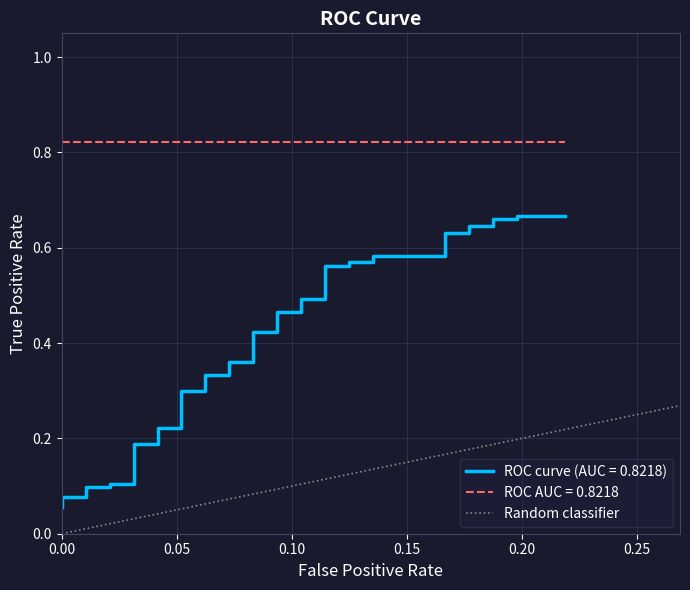

How many values are below 1?

1